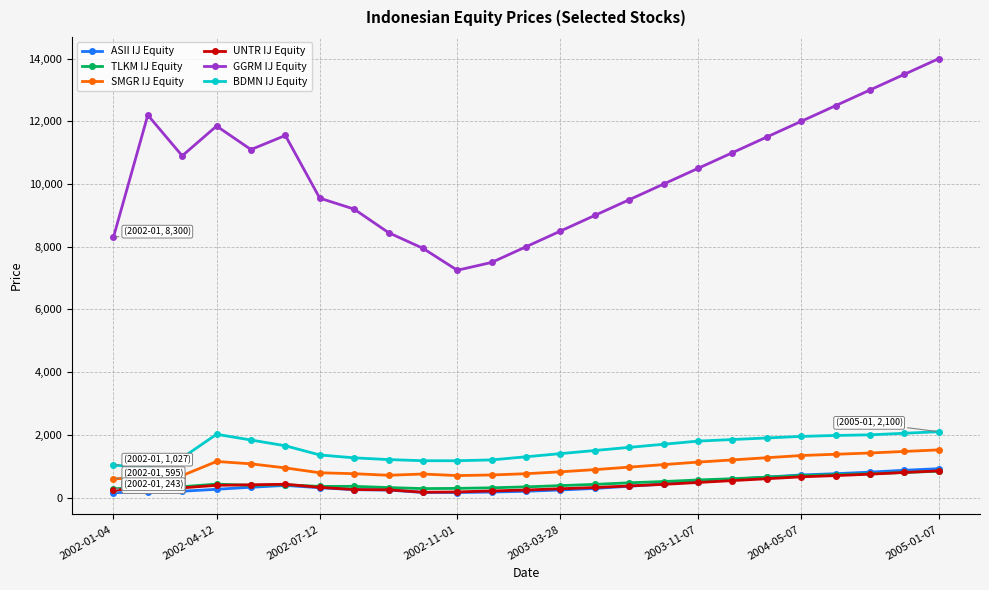

True or false: SMGR IJ Equity and TLKM IJ Equity intersect in this chart.

False